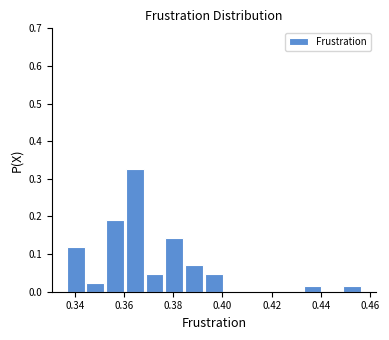

How tall is the bar that spans 0.392 to 0.400 on the x-axis? Neither the bar edges nor the heights are printed on the chart, so give them approximately, as read against the axes.

0.05